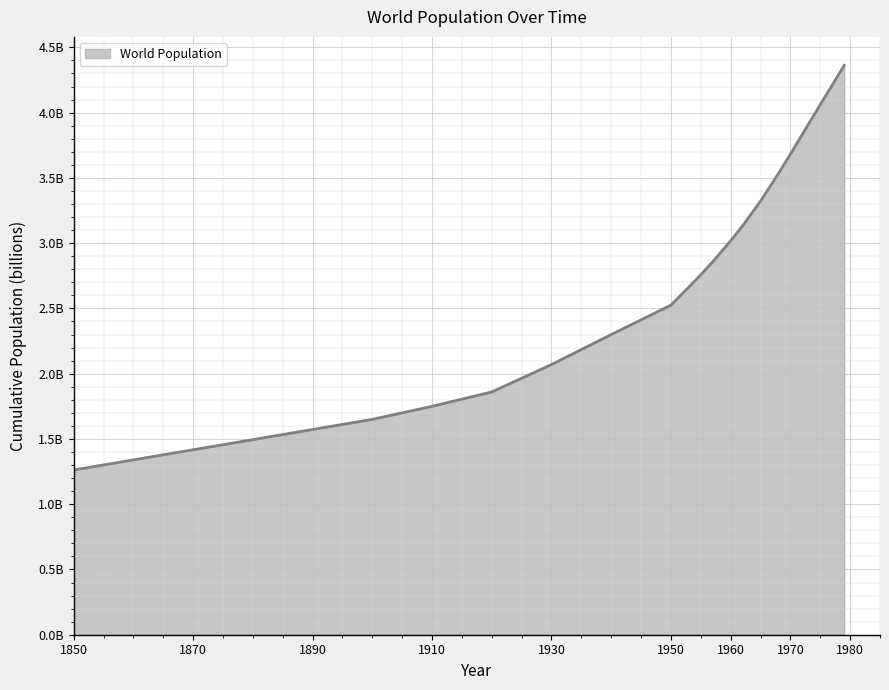

True or false: the data has more than 2 interior local peaks.

False